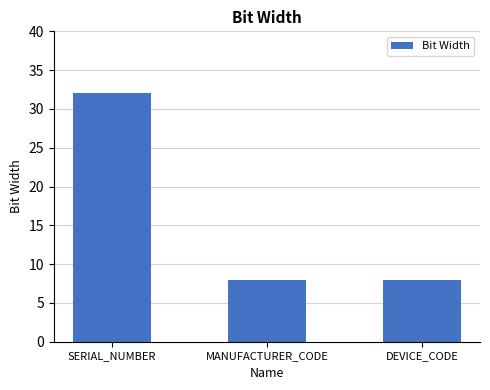

Reading left to right, what are all the values shown in this chart?

SERIAL_NUMBER=32	MANUFACTURER_CODE=8	DEVICE_CODE=8